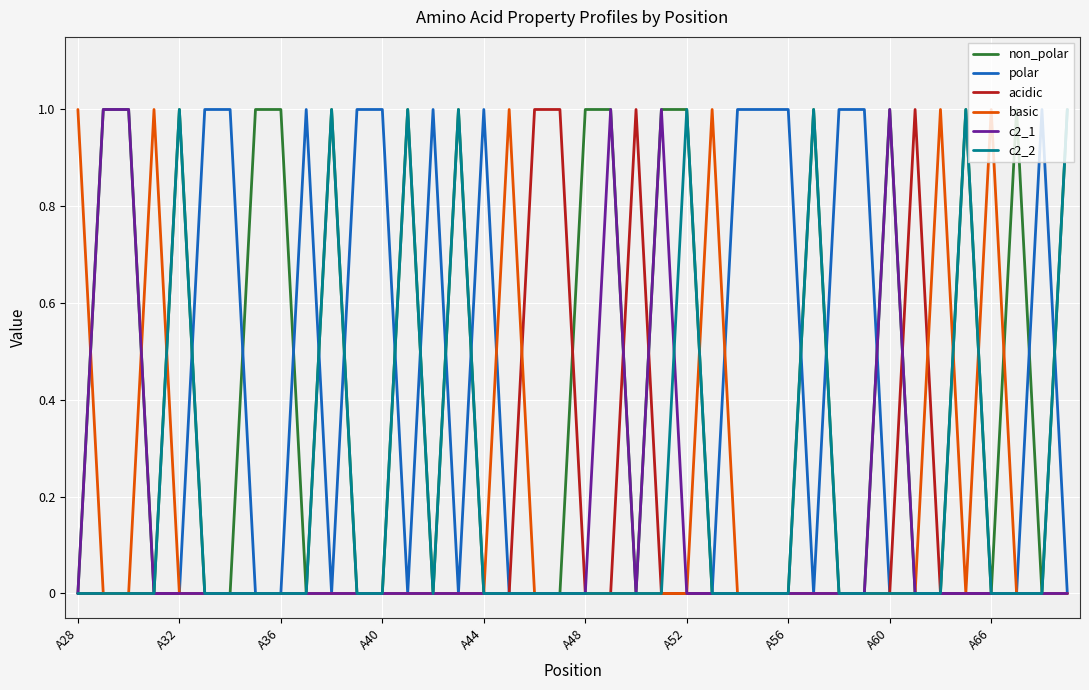

True or false: c2_2 has more than 0 points higher than both neighbors.

True